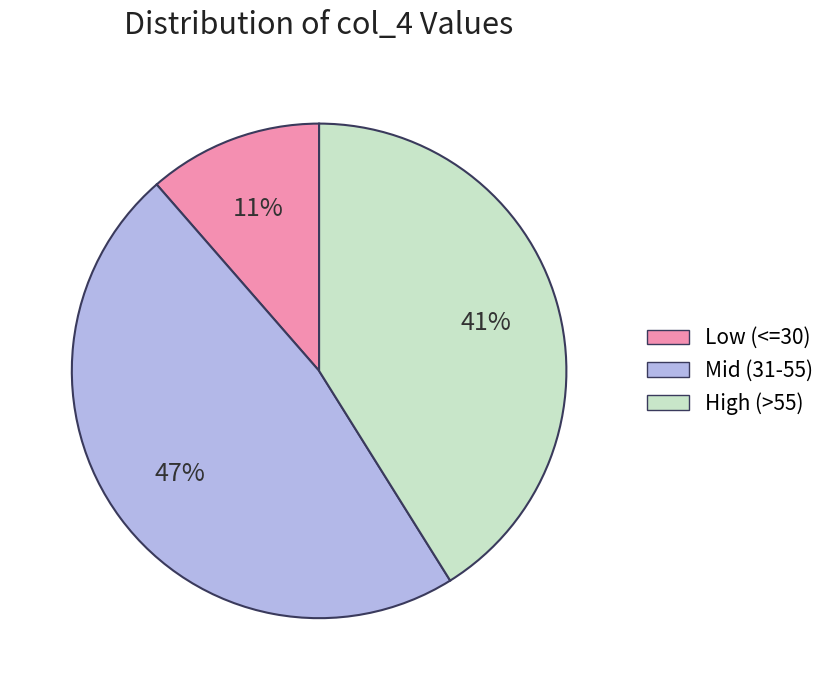

Is there a majority slice in this chart?

No